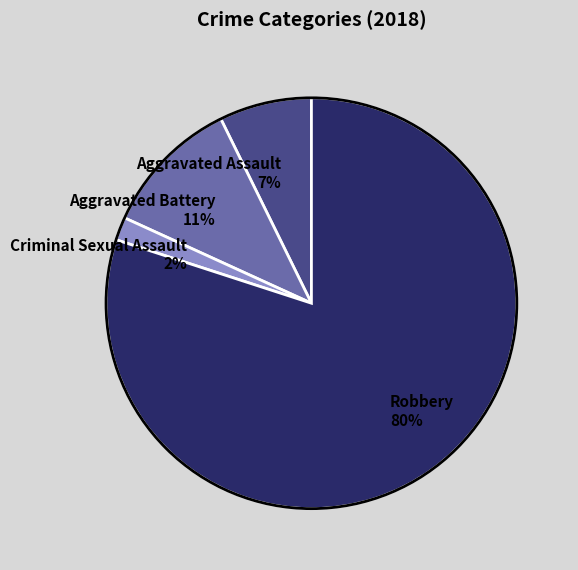

How many segments does this pie chart have?

4